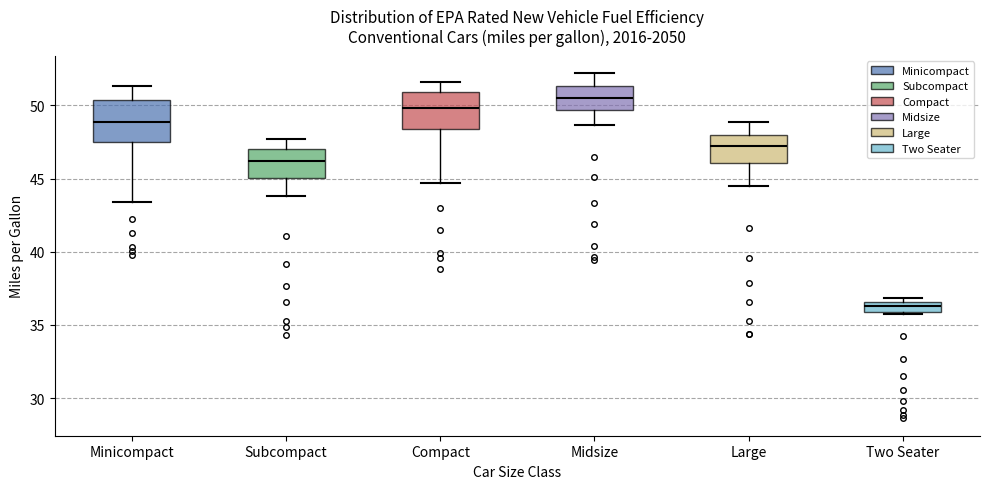

Which box has the highest median line?

Midsize